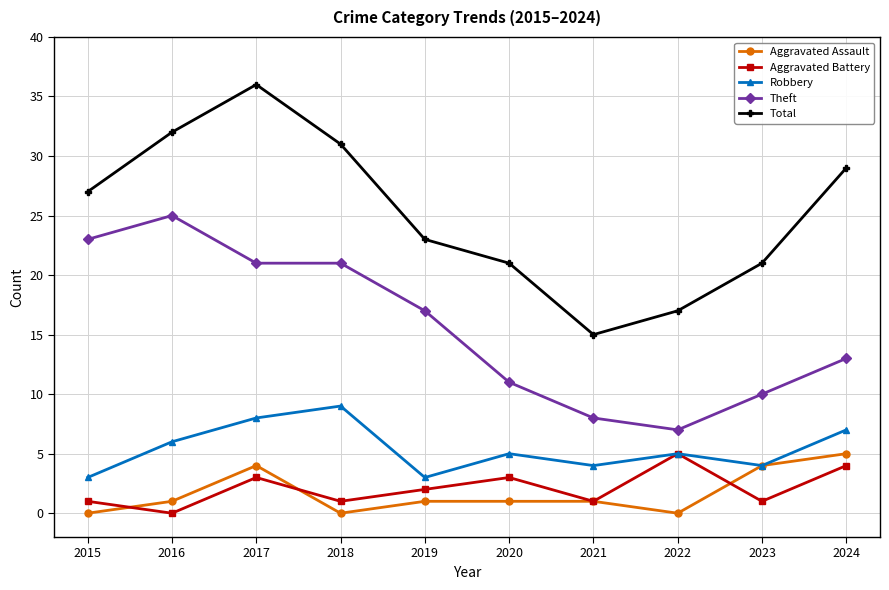

What is the value of the Aggravated Assault point at the 7th from the left?

1